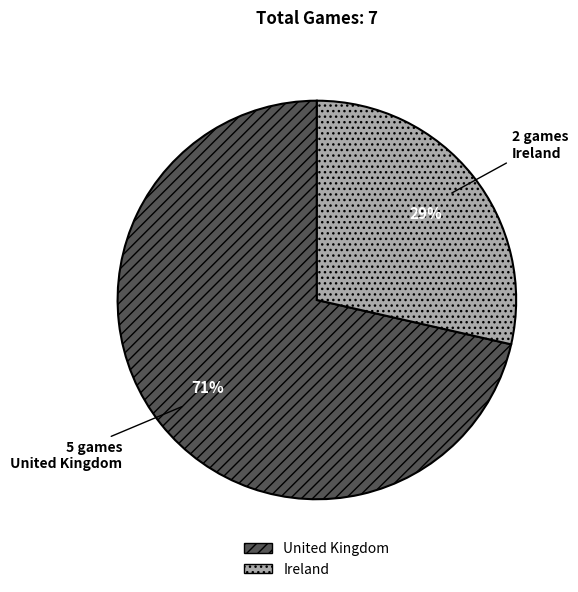

Is it true that Ireland is 29% of the pie?

True